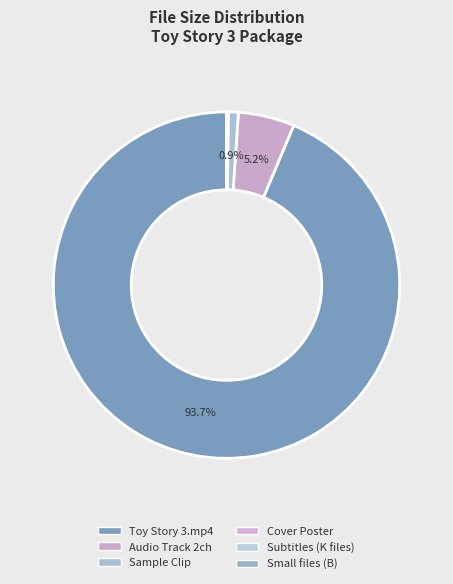

Count the number of slices in the pie.

6